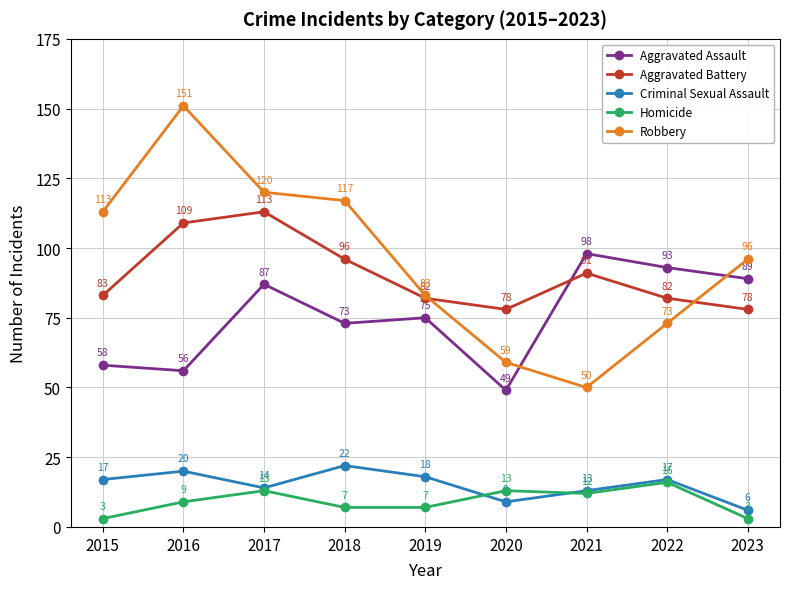

Does the chart have visible grid lines?

Yes